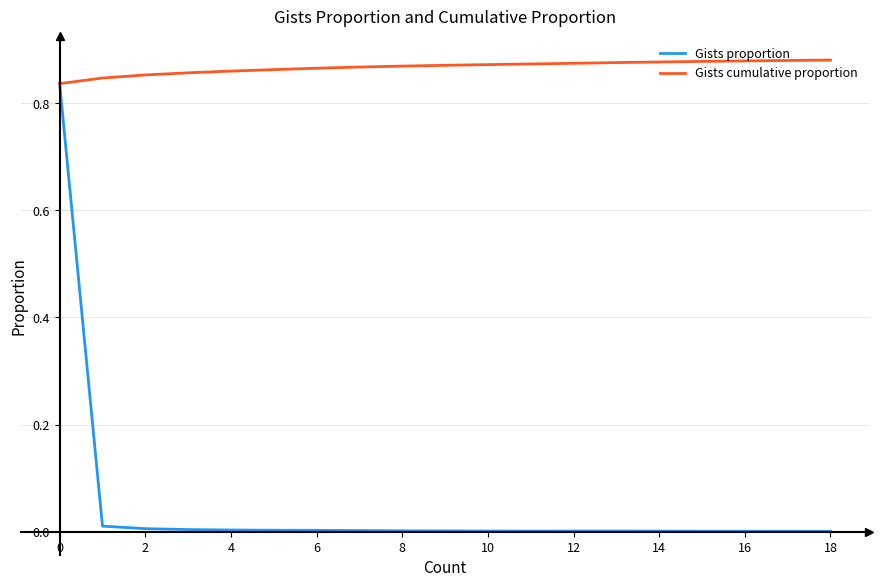

In Gists proportion, how many points are higher than both neighbors (excluding endpoints)?

1